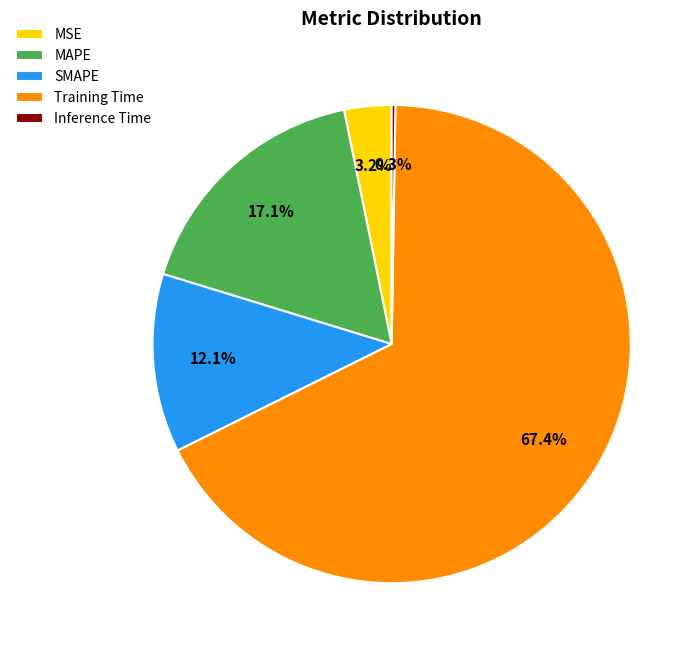

Between Training Time and SMAPE, which is larger?

Training Time